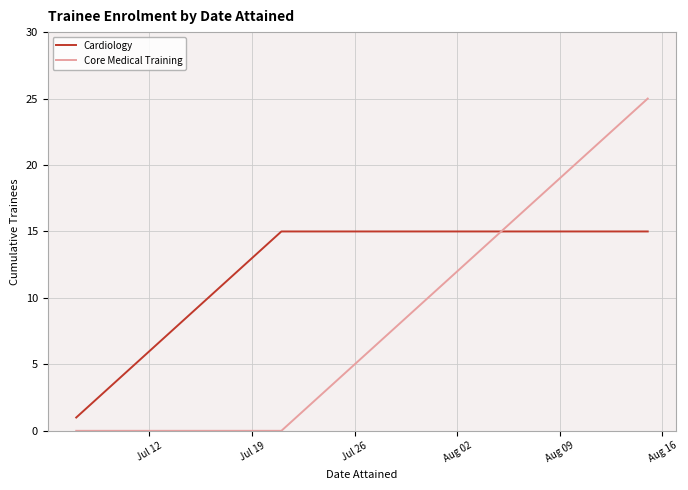

What is the sum of all Cardiology values?

495